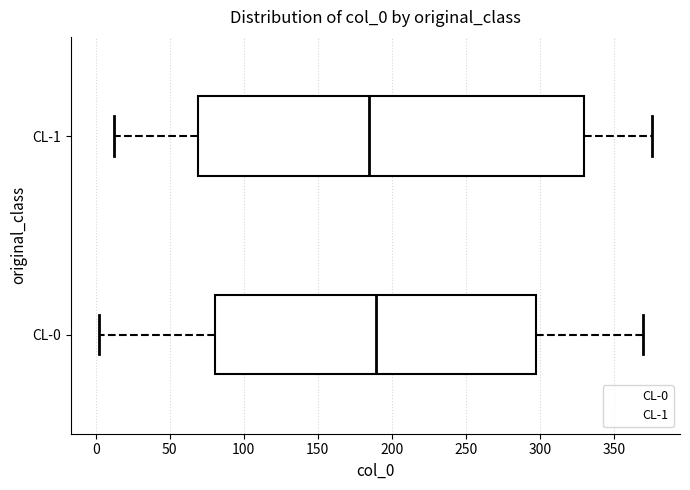

Reading bottom to top, read every box against the x-axis: the position of its median line, the range the box covers, and the ends of its whiskers. The values are not printed on the chart, so give them approximately, as read against the axis.

CL-0: median 190, box 80 to 295, whiskers 0 to 370
CL-1: median 185, box 70 to 330, whiskers 10 to 375